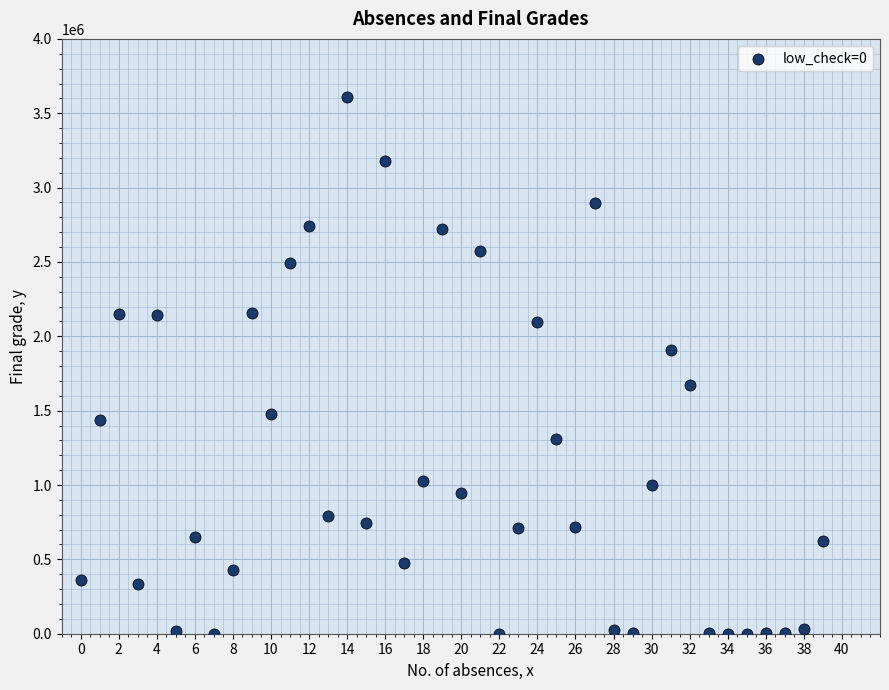

What is the range of Y values (max minus min)?

3607834.2